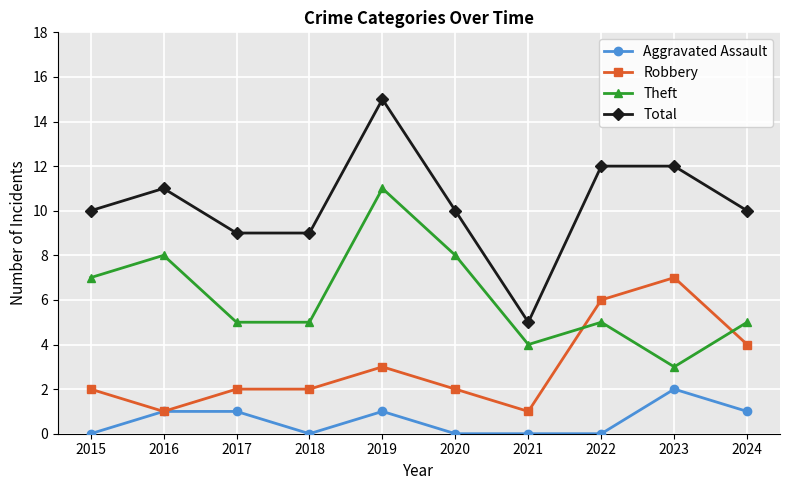

True or false: Theft has more than 0 interior local peaks.

True